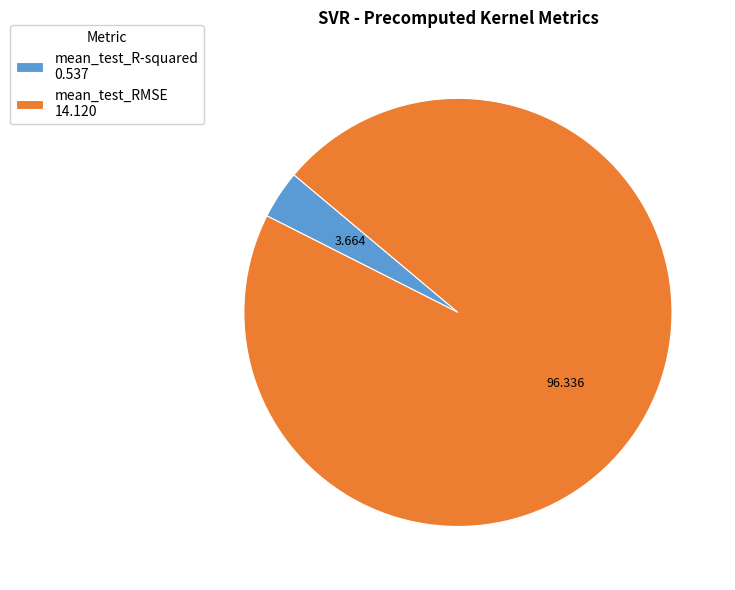

Is there a majority slice in this chart?

Yes